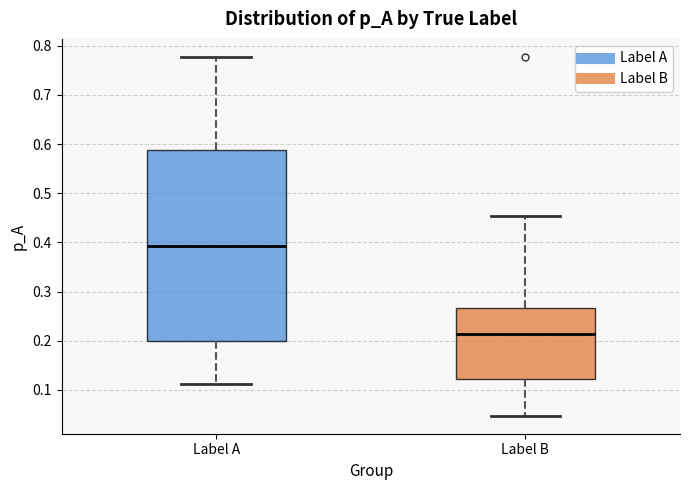

Reading left to right, transcribe this box plot: for each box, give where its median line is, the range the box spans, and where its two whiskers end, as read against the y-axis. The values are not printed on the chart, so give them approximately, as read against the axis.

Label A: median 0.39, box 0.20 to 0.59, whiskers 0.11 to 0.78
Label B: median 0.21, box 0.12 to 0.27, whiskers 0.05 to 0.45